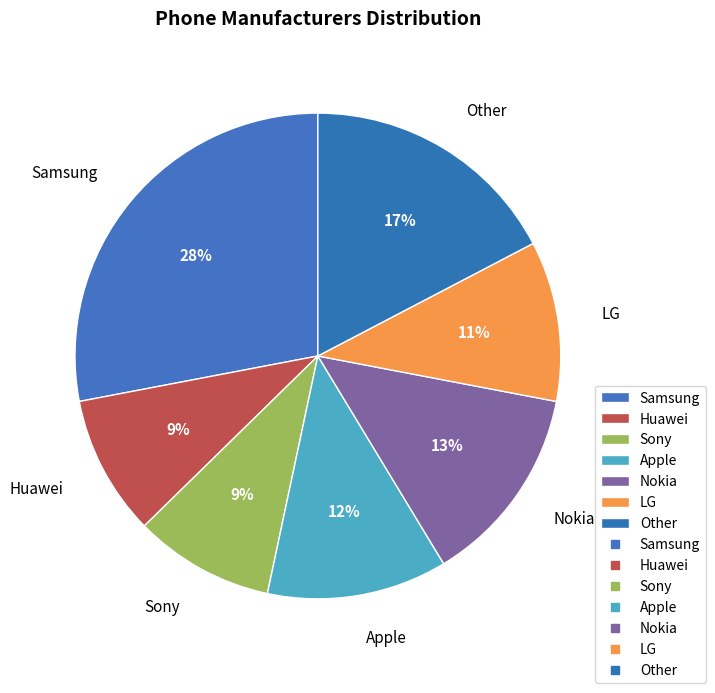

Do Sony and Nokia together represent more than half of the pie?

No